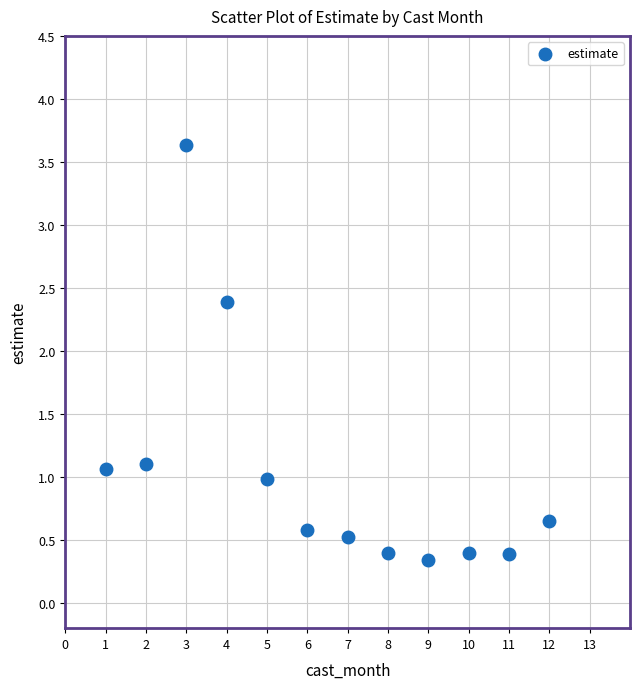

What is the average X value?

6.5